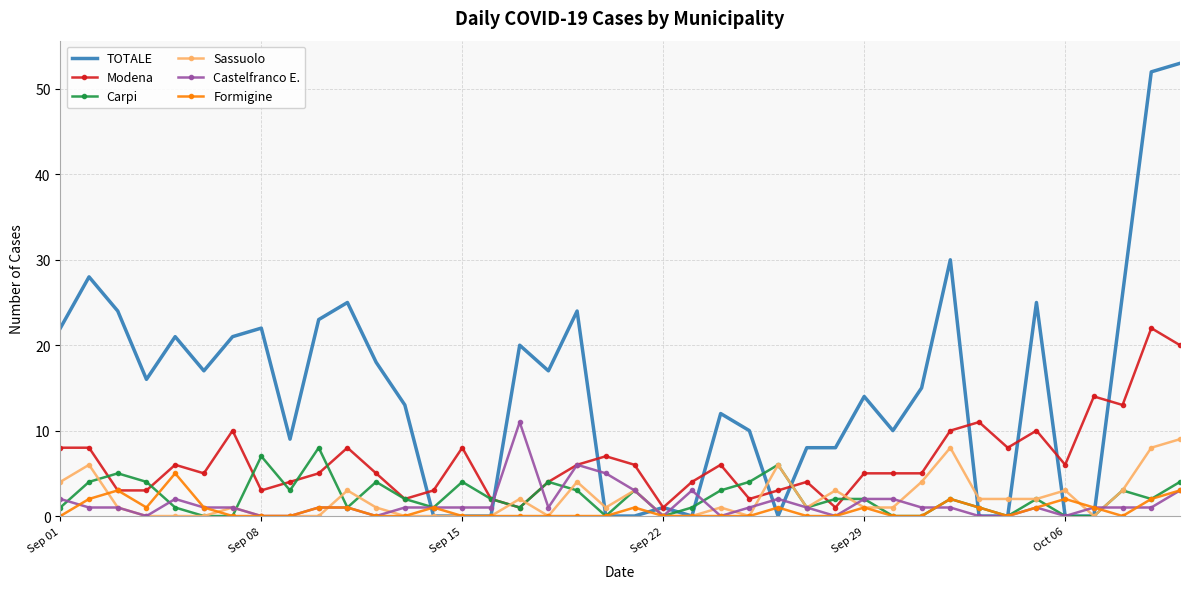

Which series has the largest range (max minus min)?

TOTALE